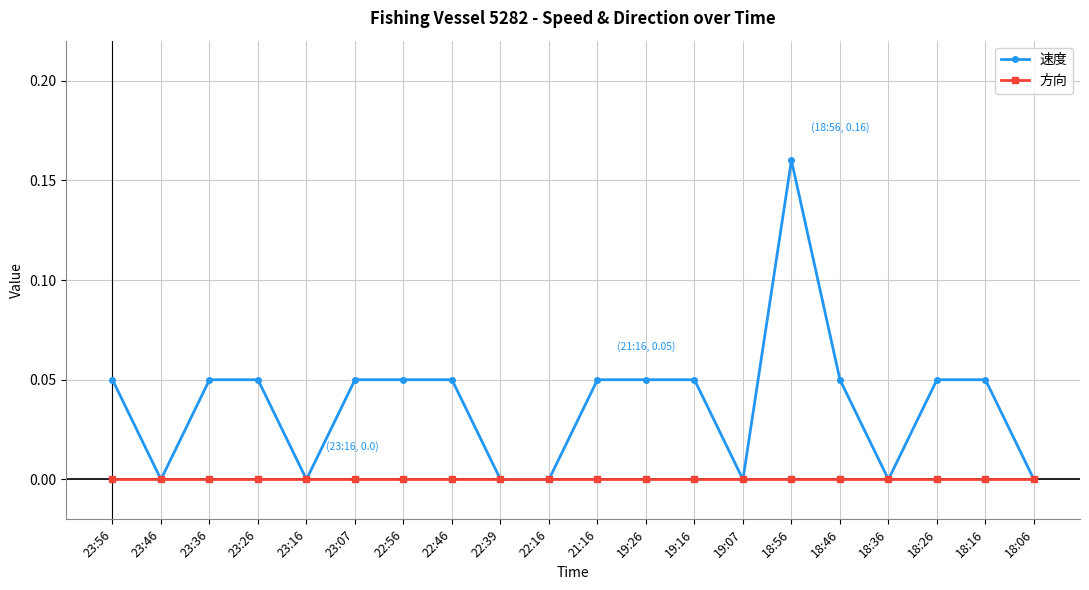

Which series has the widest spread of values?

速度